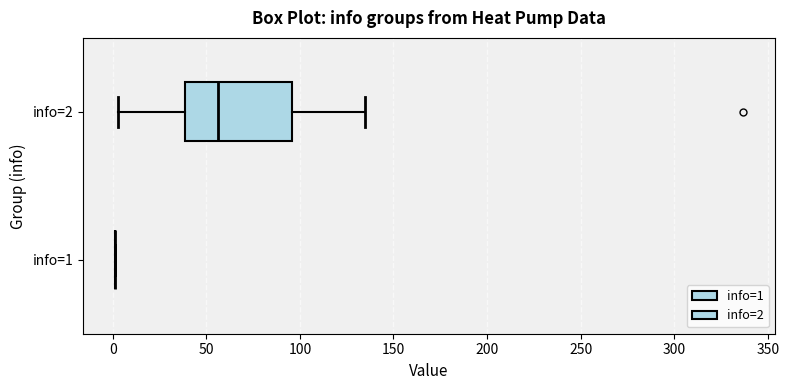

Reading bottom to top, read every box against the x-axis: the position of its median line, the range the box covers, and the ends of its whiskers. The values are not printed on the chart, so give them approximately, as read against the axis.

info=1: box collapsed to a line at 0, whiskers 0 to 0
info=2: median 55, box 40 to 95, whiskers 5 to 135